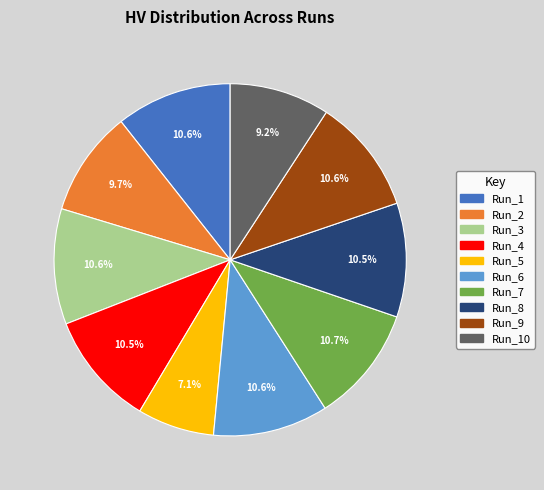

Is there any slice that represents more than half of the pie?

No